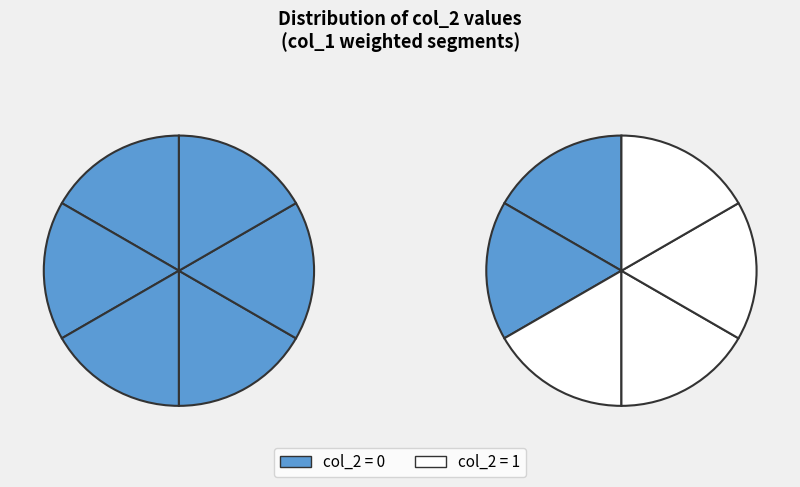

How many segments does this pie chart have?

2